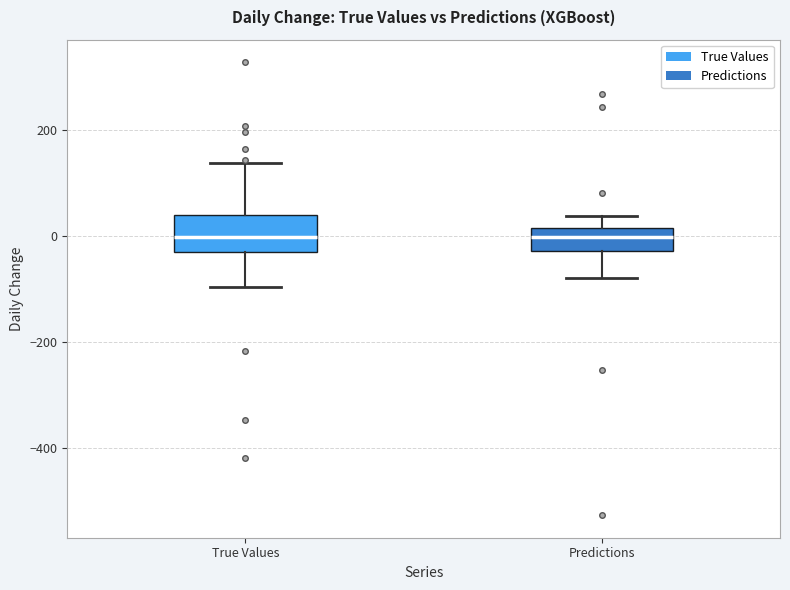

Comparing the boxes themselves (not the whiskers), which one is the tallest?

True Values